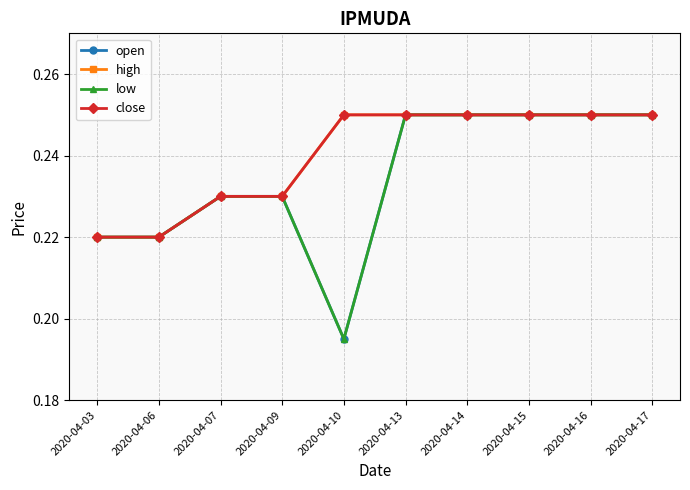

Rank the series by their maximum value, from lowest to highest.

open, high, low, close